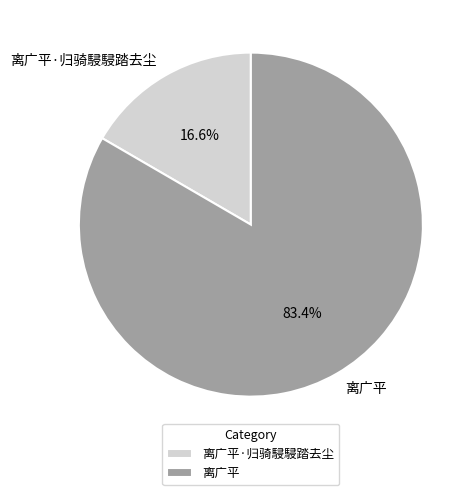

To the nearest percent, what is the difference between the largest and smallest slice percentages?

67%